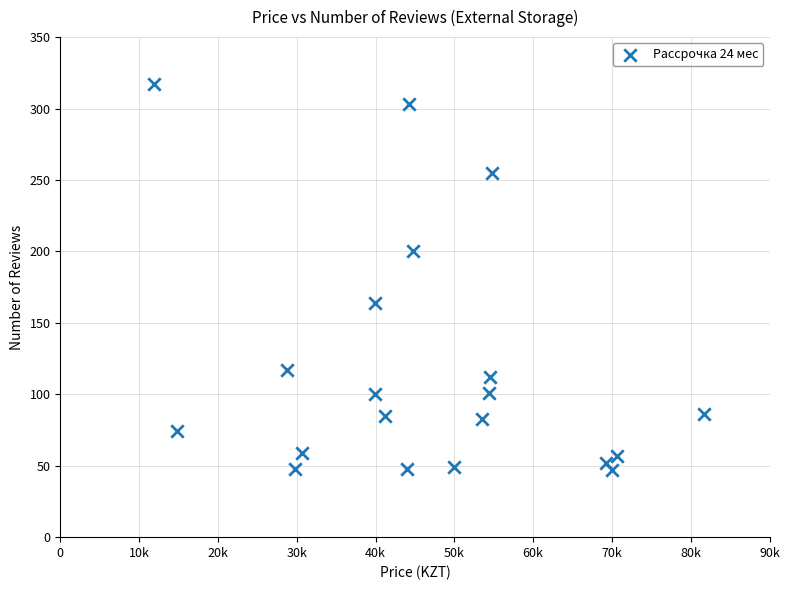

What is the range of Y values (max minus min)?

270